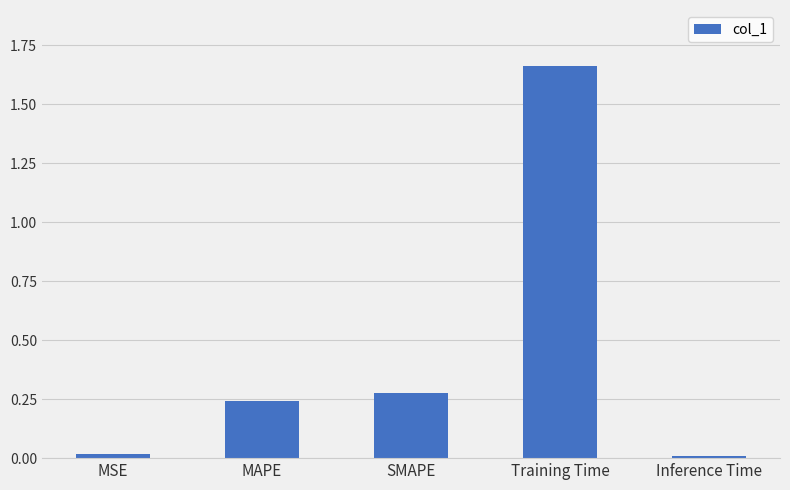

What is the difference between the maximum and second lowest values?

1.6